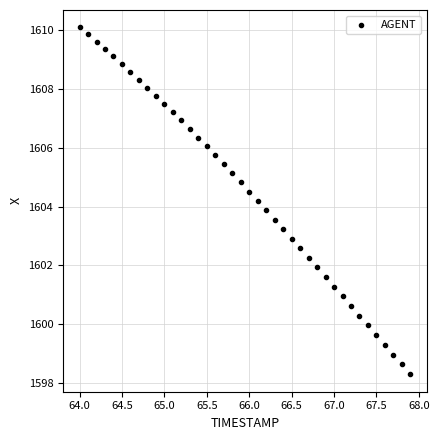

What is the range of Y values (max minus min)?

11.8